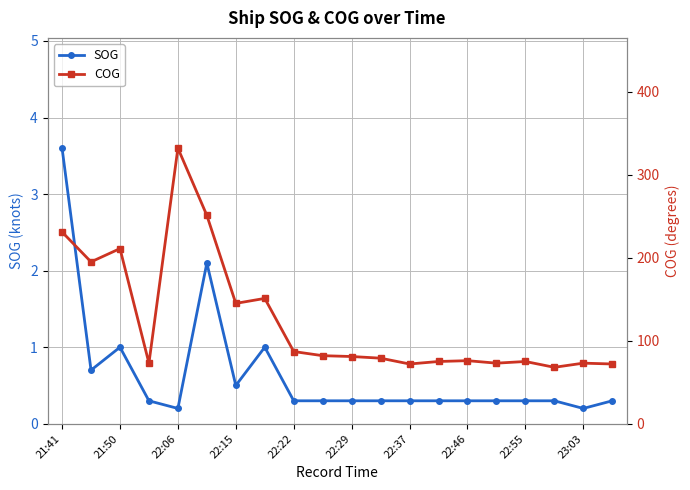

At 15, list the series in order from largest to smallest.

COG, SOG